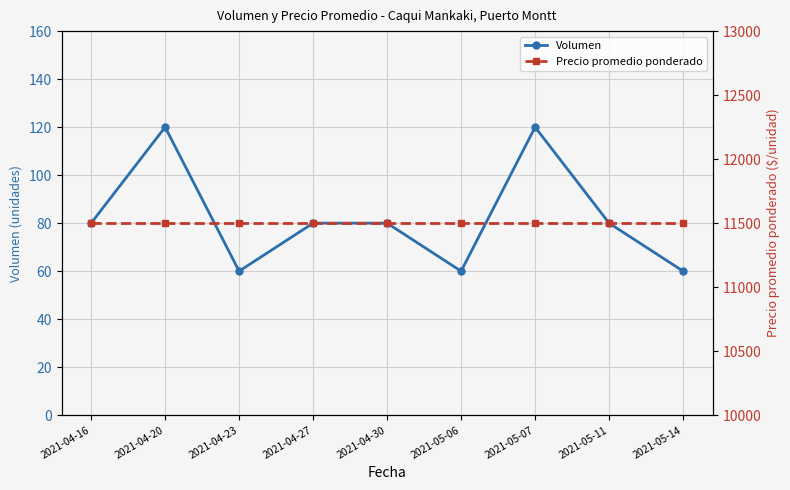

What is the difference between the maximum and minimum values in the Volumen series?

60